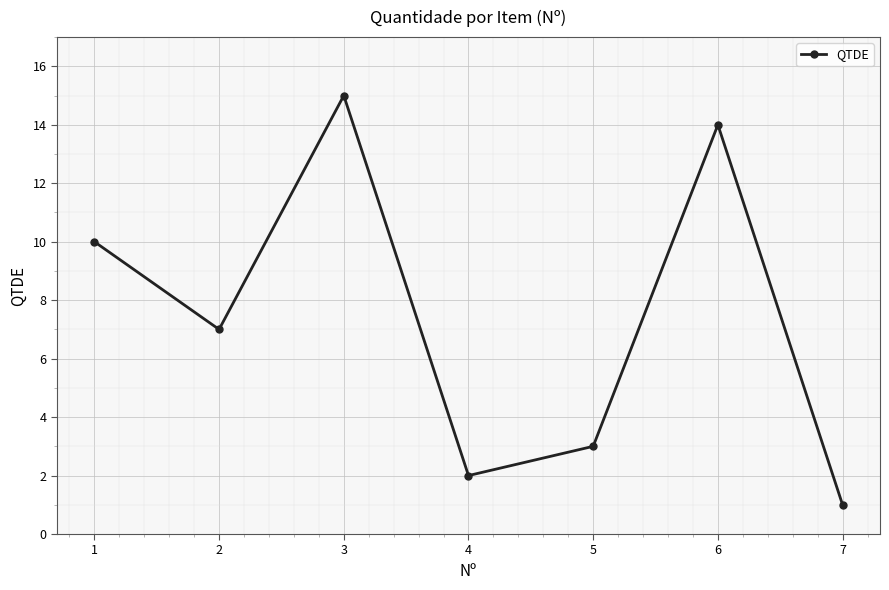

The chart shows a value of 14 at 6. True or false?

True